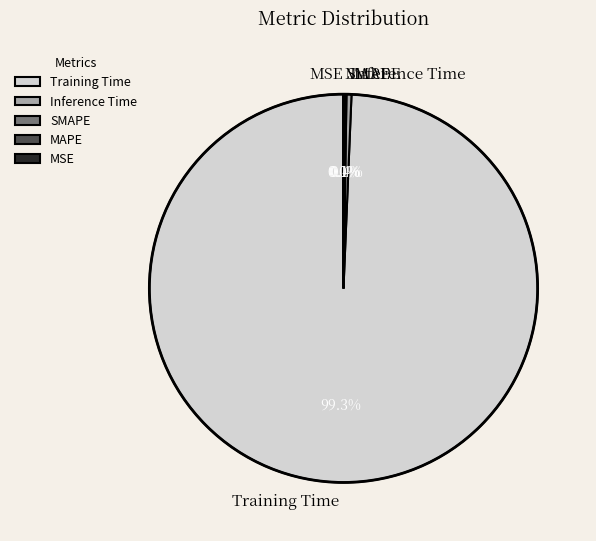

To the nearest percent, what is the combined percentage of MSE and Training Time?

99%